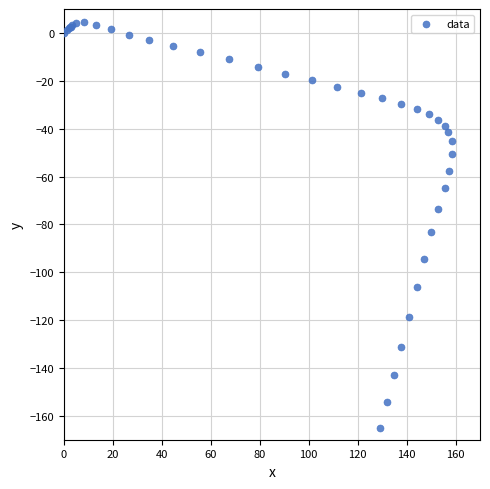

What Y value in the scatter plot is closest to -80?

-83.2